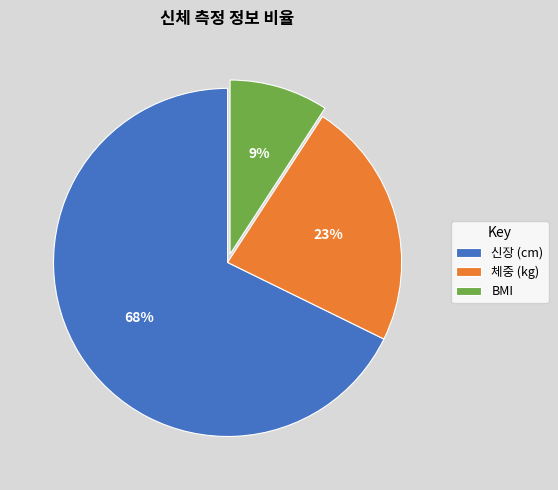

What is the majority slice?

신장 (cm)